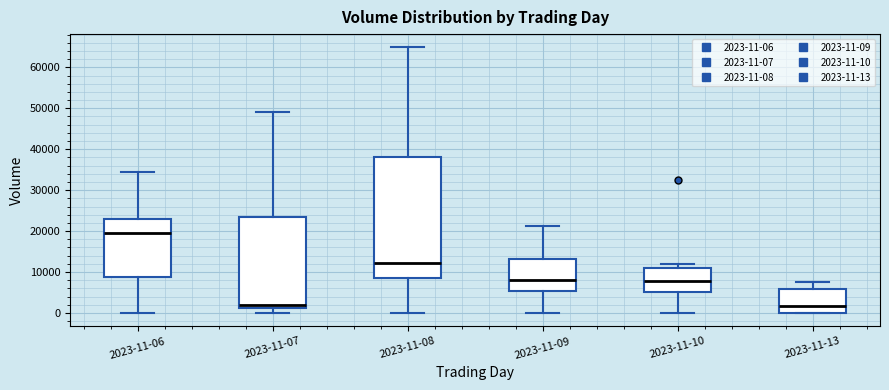

Reading left to right, transcribe this box plot: for each box, give where its median line is, the range the box spans, and where its two whiskers end, as read against the y-axis. The values are not printed on the chart, so give them approximately, as read against the axis.

2023-11-06: median 20000, box 9000 to 23000, whiskers 0 to 34000
2023-11-07: median 2000, box 1000 to 23000, whiskers 0 to 49000
2023-11-08: median 12000, box 9000 to 38000, whiskers 0 to 65000
2023-11-09: median 8000, box 5000 to 13000, whiskers 0 to 21000
2023-11-10: median 8000, box 5000 to 11000, whiskers 0 to 12000
2023-11-13: median 2000, box 0 to 6000, whiskers 0 to 8000